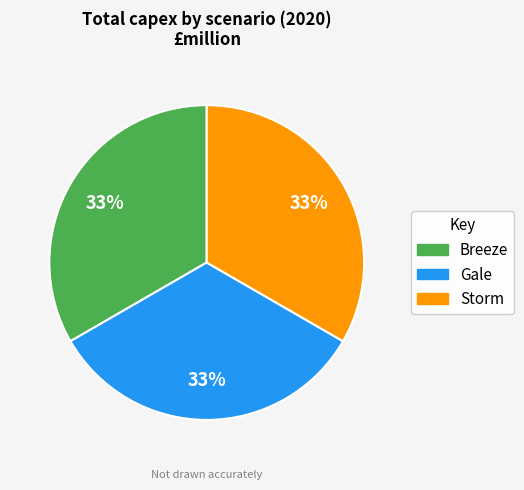

Is the sum of Gale and Breeze greater than half?

Yes